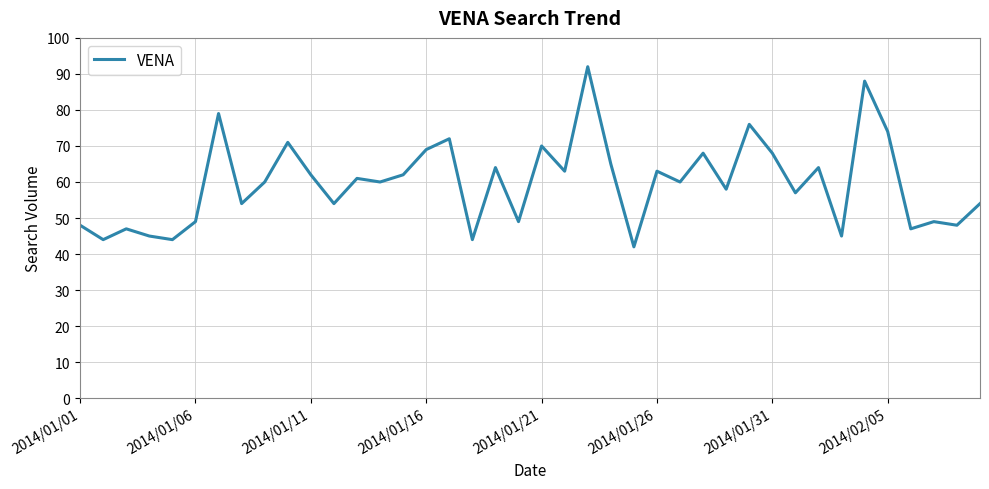

How many series are shown in this chart?

1